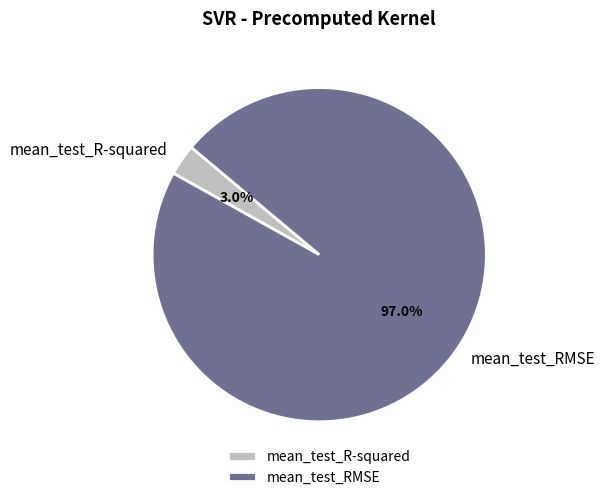

Does mean_test_RMSE account for over 50% of the chart?

Yes